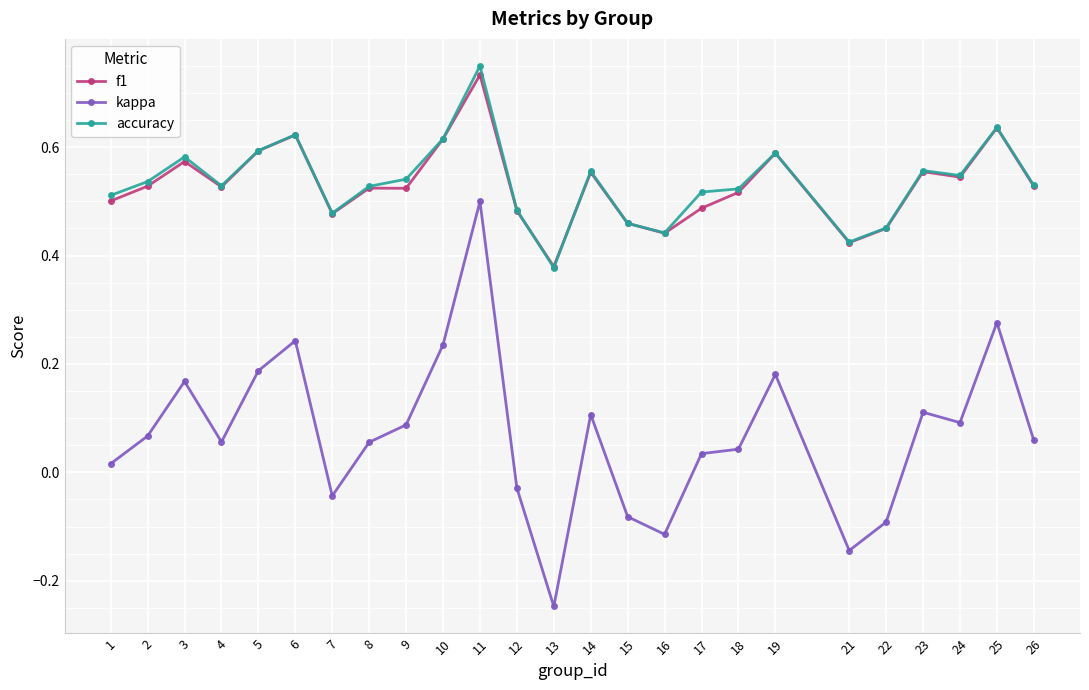

At which category does accuracy reach its first local peak?

3